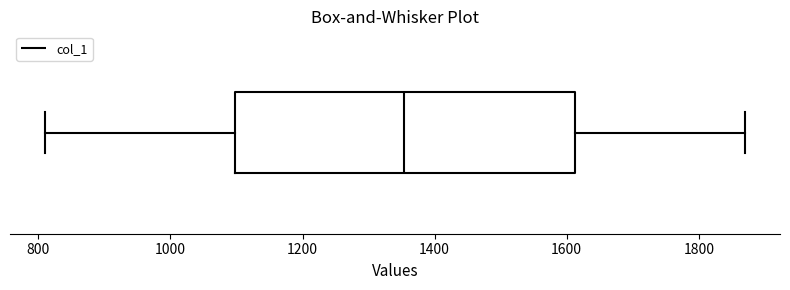

Where does the right whisker of the box end on the x-axis? The values are not printed on the chart, so give them approximately, as read against the axis.

1880